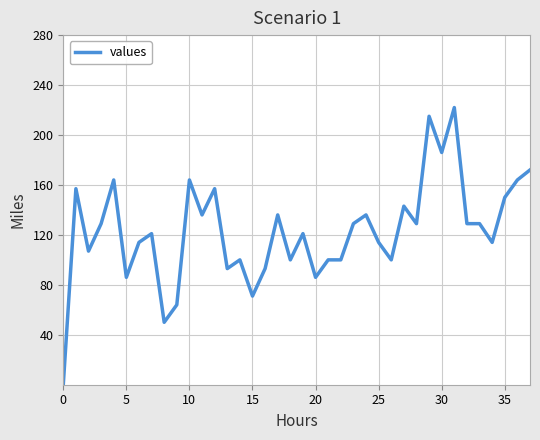

What is the maximum value shown in the chart?

222